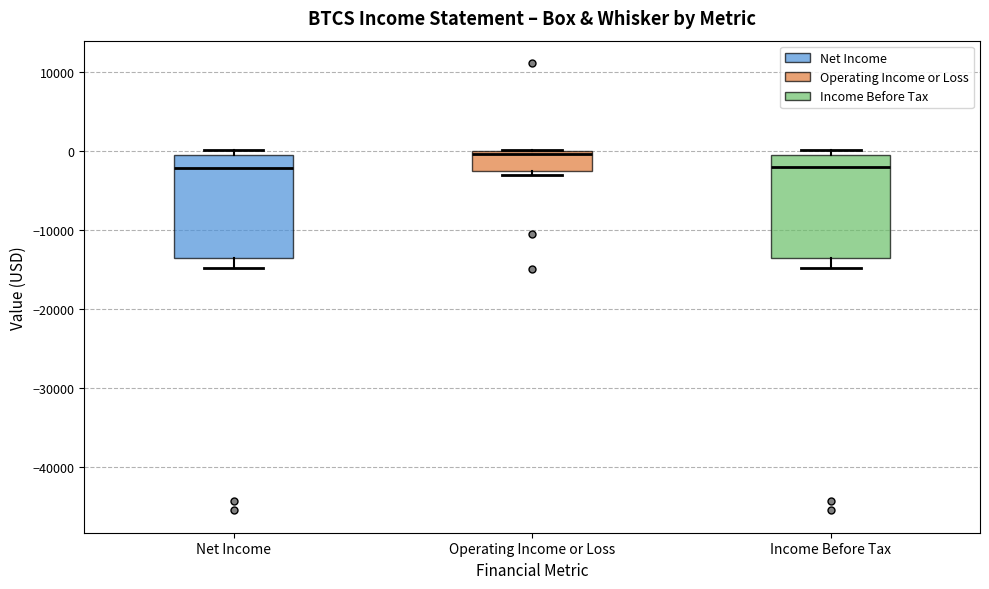

Reading left to right, transcribe this box plot: for each box, give where its median line is, the range the box spans, and where its two whiskers end, as read against the y-axis. The values are not printed on the chart, so give them approximately, as read against the axis.

Net Income: median -2000, box -14000 to 0, whiskers -15000 to 0 (just above the box's upper edge)
Operating Income or Loss: median 0 (just below the box's upper edge), box -3000 to 0, whiskers -3000 (just below the box's lower edge) to 0
Income Before Tax: median -2000, box -14000 to 0, whiskers -15000 to 0 (just above the box's upper edge)